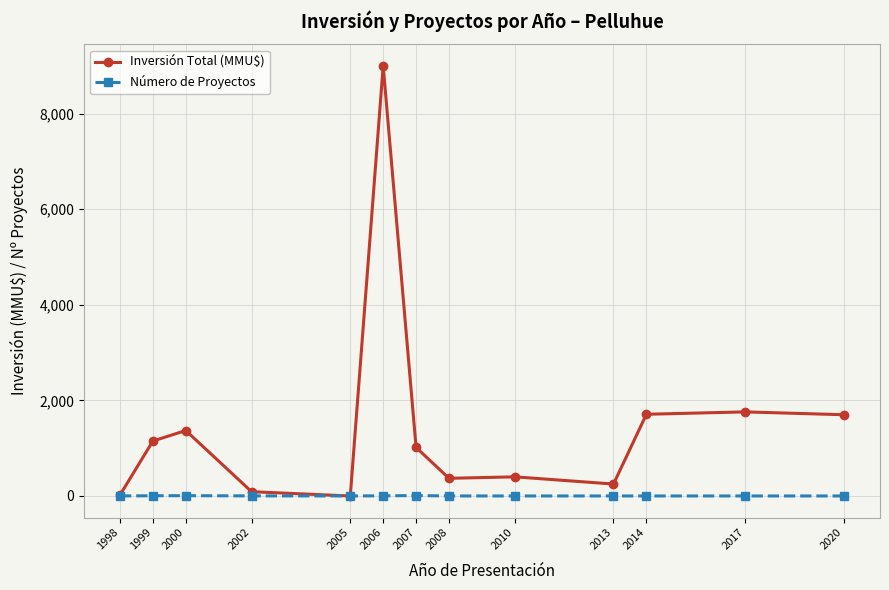

How many data points does each series have?

13